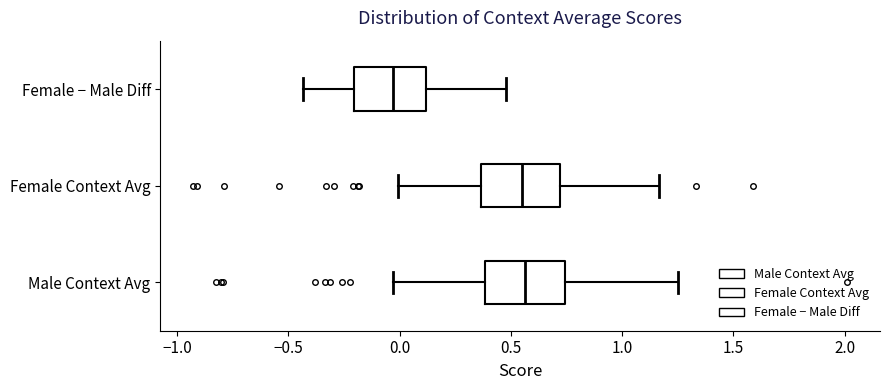

Reading bottom to top, transcribe this box plot: for each box, give where its median line is, the range the box spans, and where its two whiskers end, as read against the x-axis. The values are not printed on the chart, so give them approximately, as read against the axis.

Male Context Avg: median 0.55, box 0.40 to 0.75, whiskers -0.05 to 1.25
Female Context Avg: median 0.55, box 0.35 to 0.70, whiskers 0.00 to 1.15
Female − Male Diff: median -0.05, box -0.20 to 0.10, whiskers -0.45 to 0.50